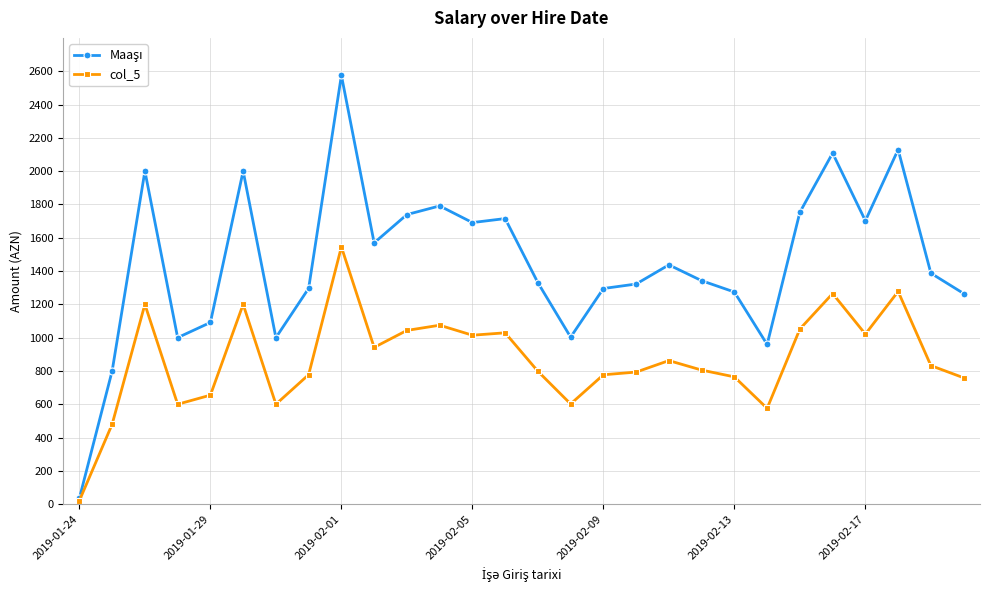

What is the highest value of the col_5 series?

1545.0